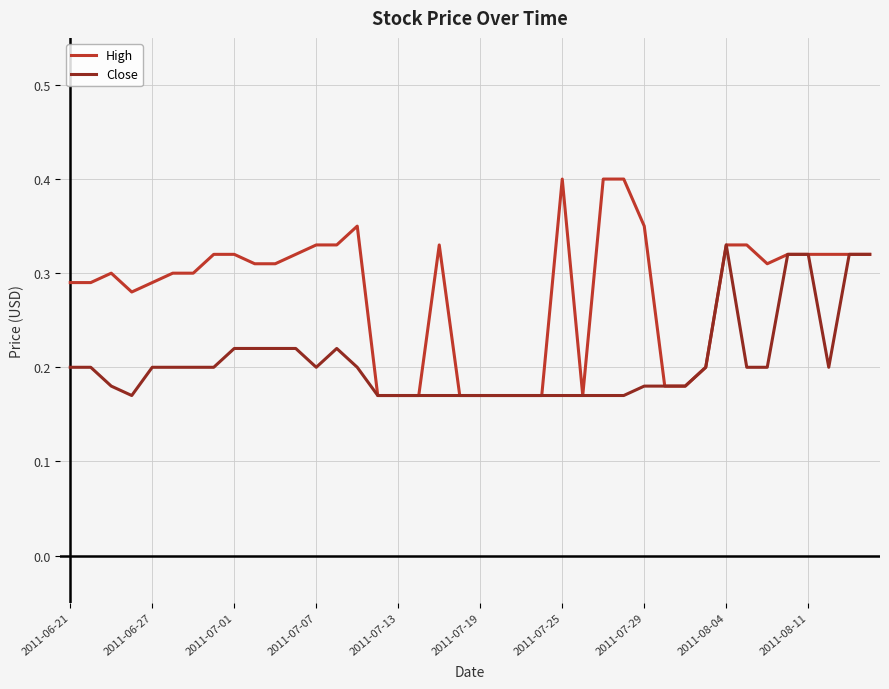

How many High values are between 0 and 1?

40